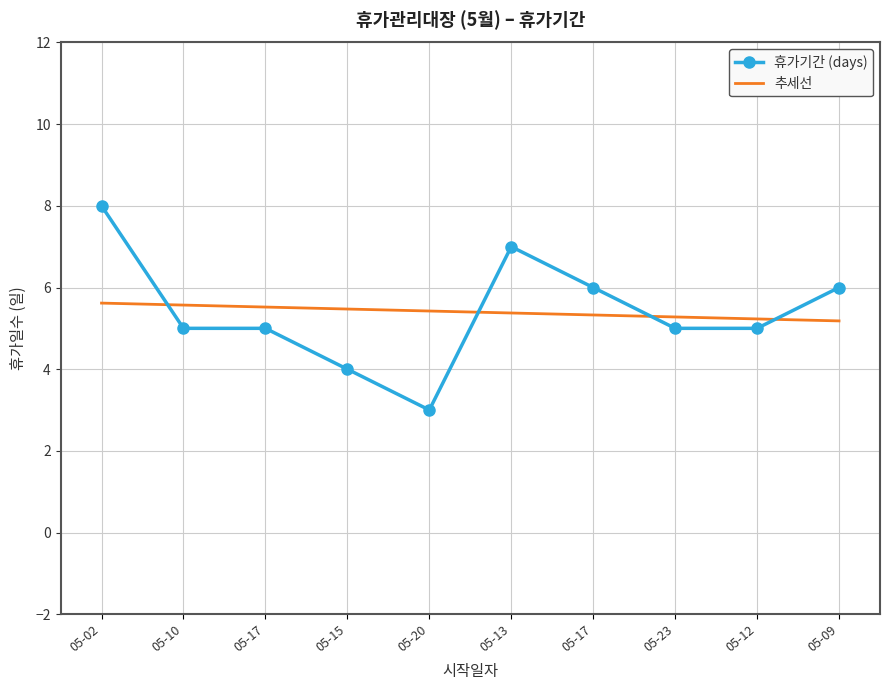

List the labels in order of value, smallest first.

05-20, 05-15, 05-10, 05-17, 05-23, 05-12, 05-17, 05-09, 05-13, 05-02